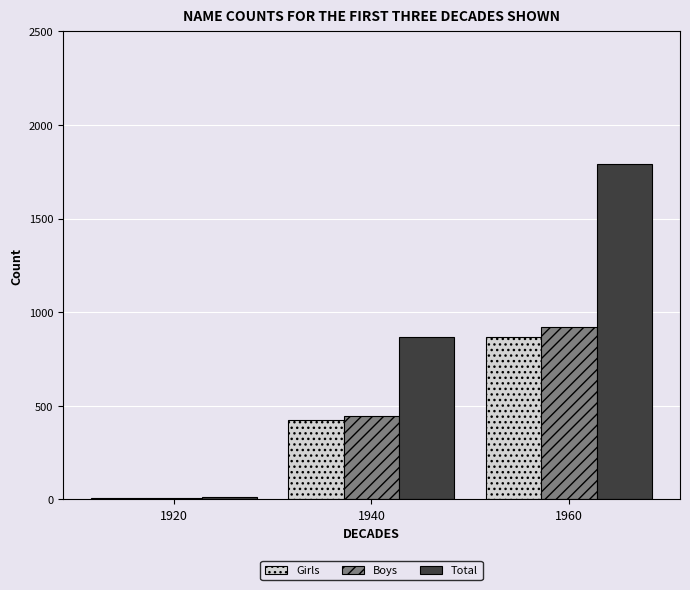

Is it true that Boys equals 1589 at 1960?

False